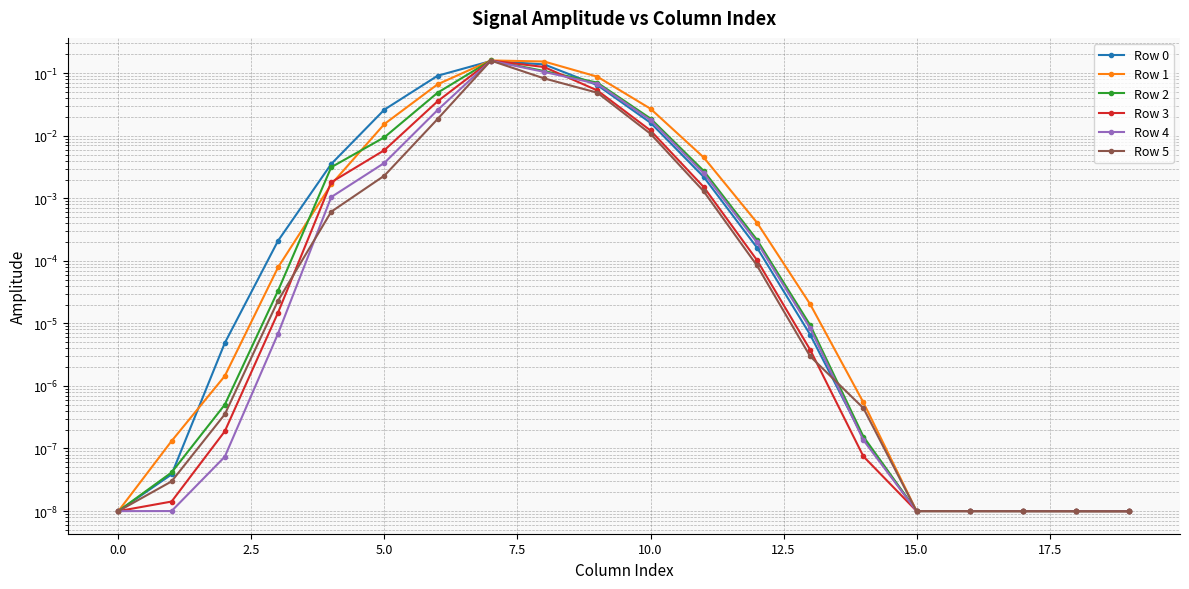

After their last crossing, which series has the higher values: Row 1 or Row 0?

Row 1